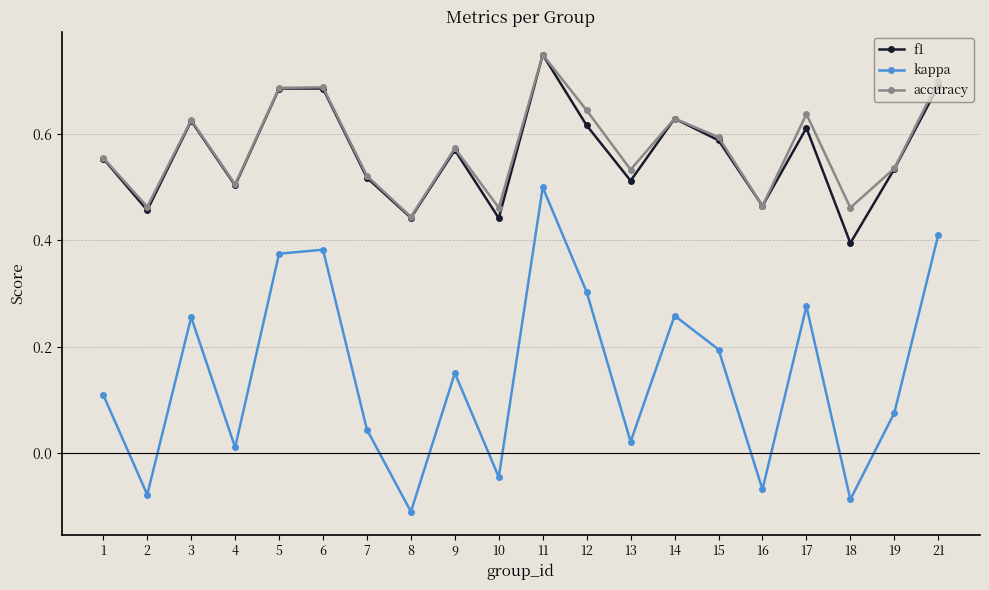

How many negative values does the kappa series have?

5